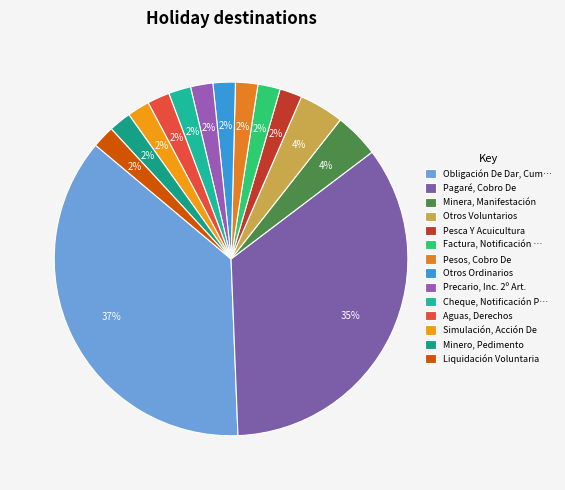

Count the number of slices in the pie.

14